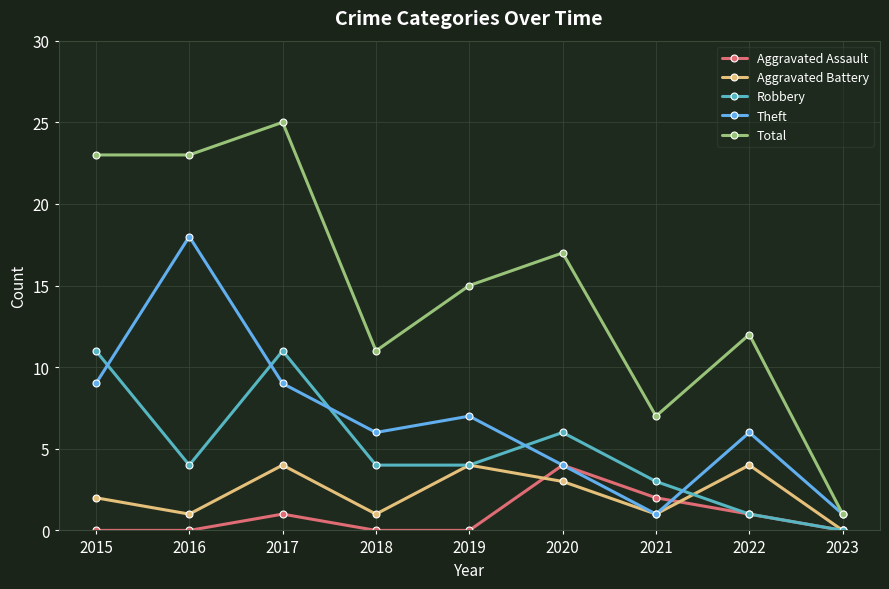

How many categories are shown in the chart?

9